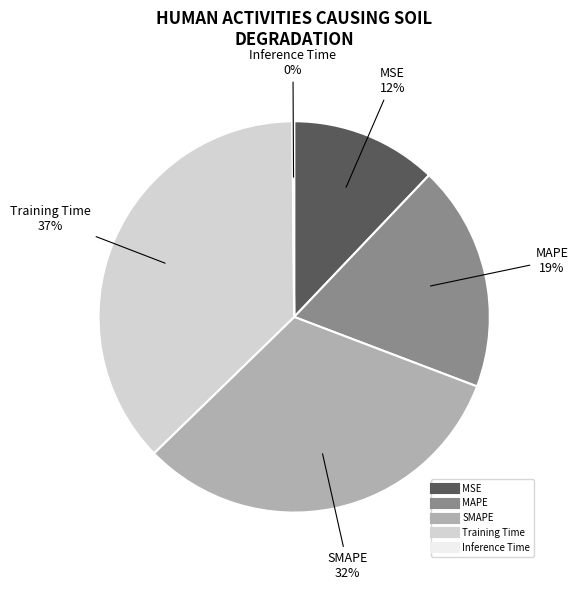

To the nearest percent, what is the average slice percentage?

20%